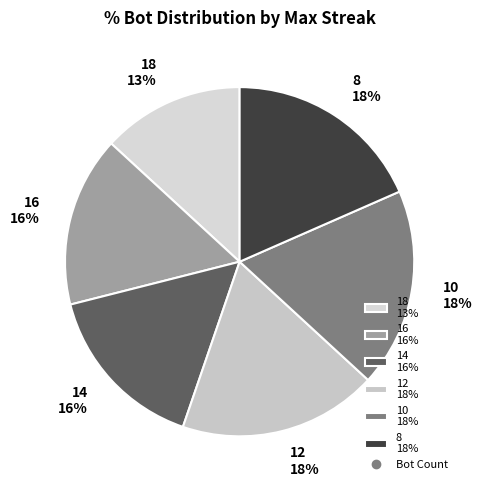

Which slice is the smallest?

18